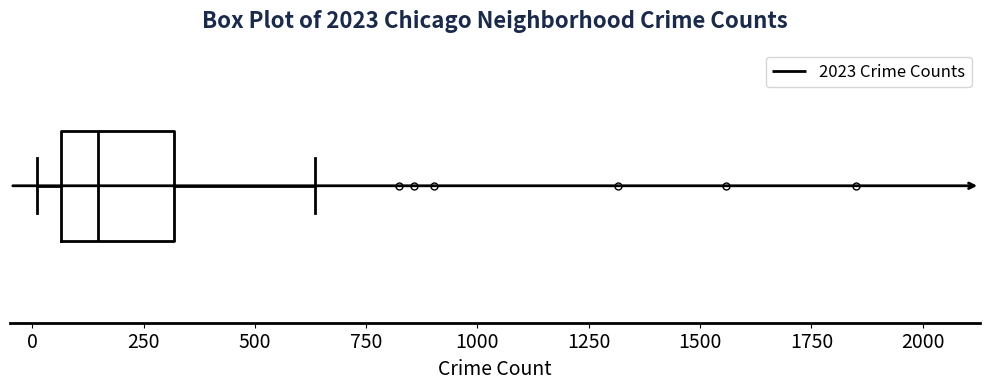

Transcribe this box plot: give where the median line is, the range the box spans, and where the two whiskers end, as read against the x-axis. The values are not printed on the chart, so give them approximately, as read against the axis.

median 150, box 50 to 300, whiskers 0 to 650